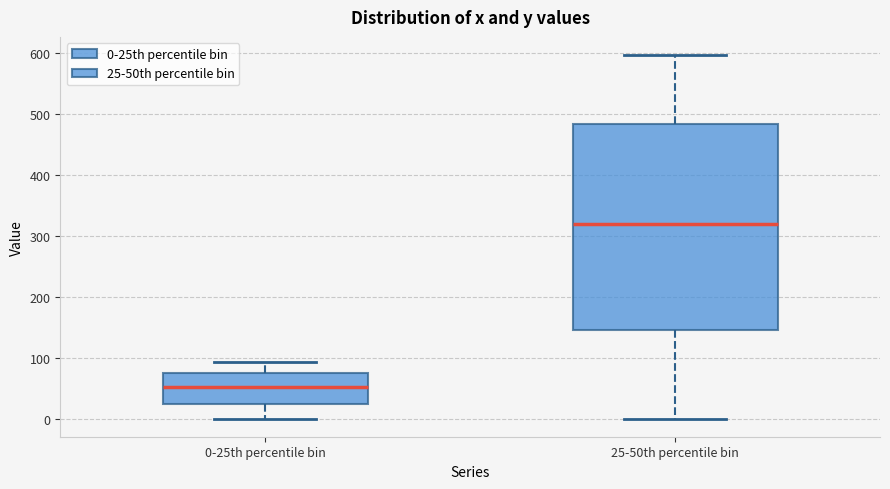

Comparing the boxes themselves (not the whiskers), which one is the tallest?

25-50th percentile bin